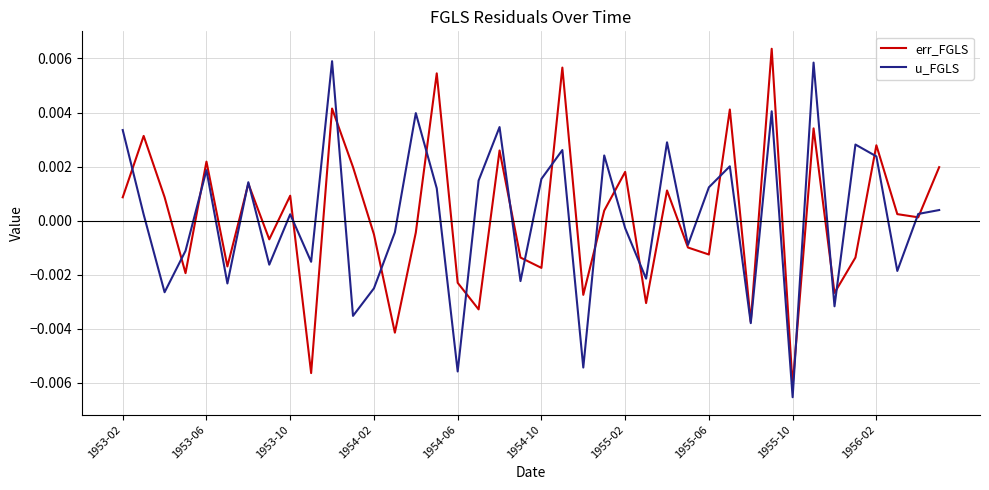

Which category has the lowest value across all series?

1955-10